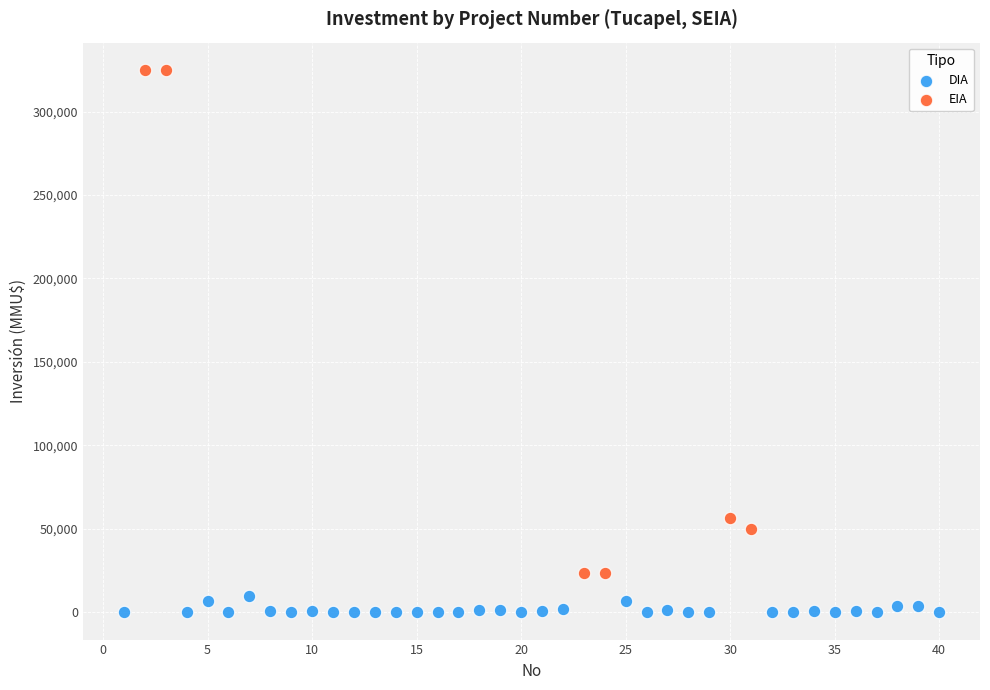

Which series has the widest spread of Y values?

EIA